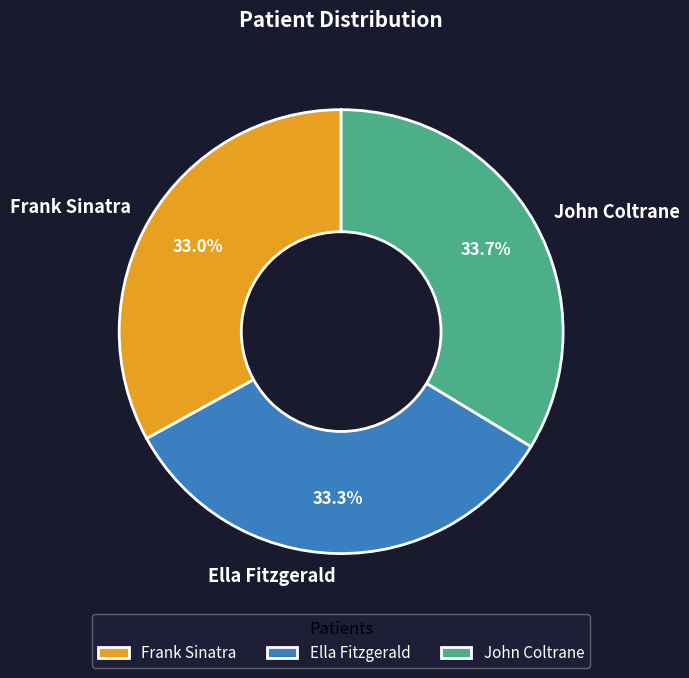

Combined, what portion of the pie is Frank Sinatra and John Coltrane?

66.7%